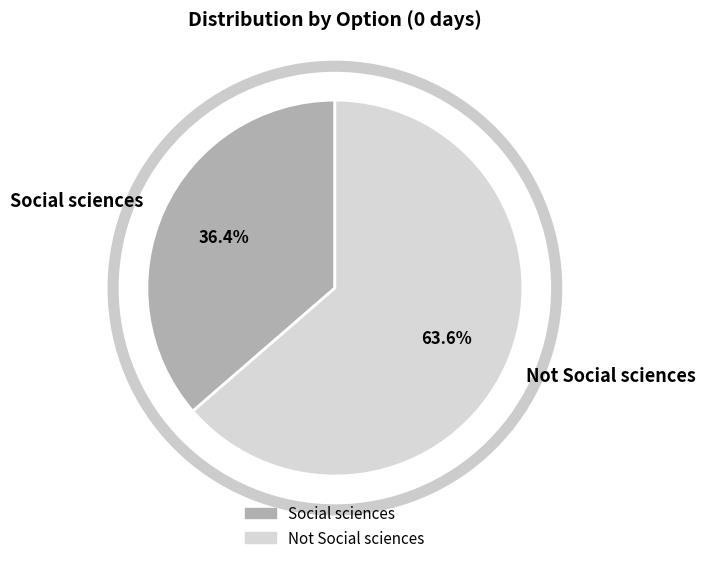

Which category has the biggest portion of the pie?

Not Social sciences